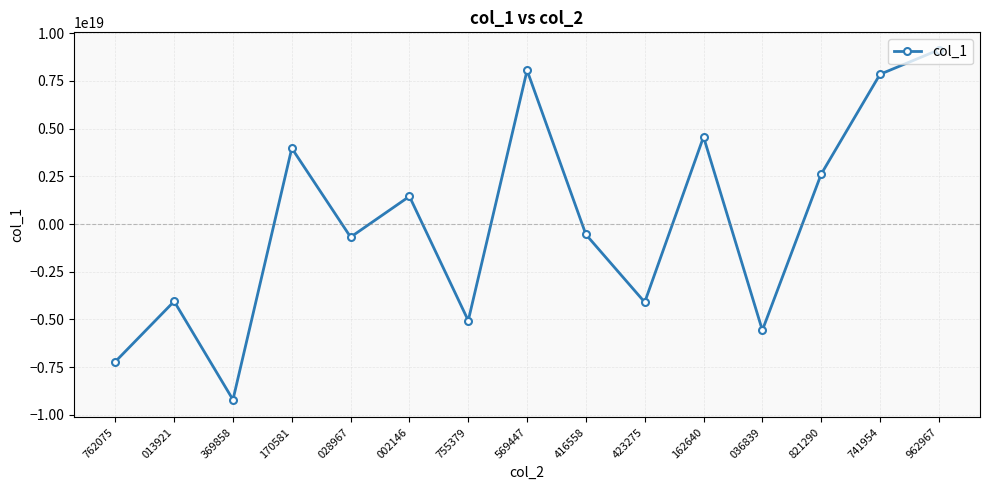

Which label corresponds to the smallest value in the chart?

369858